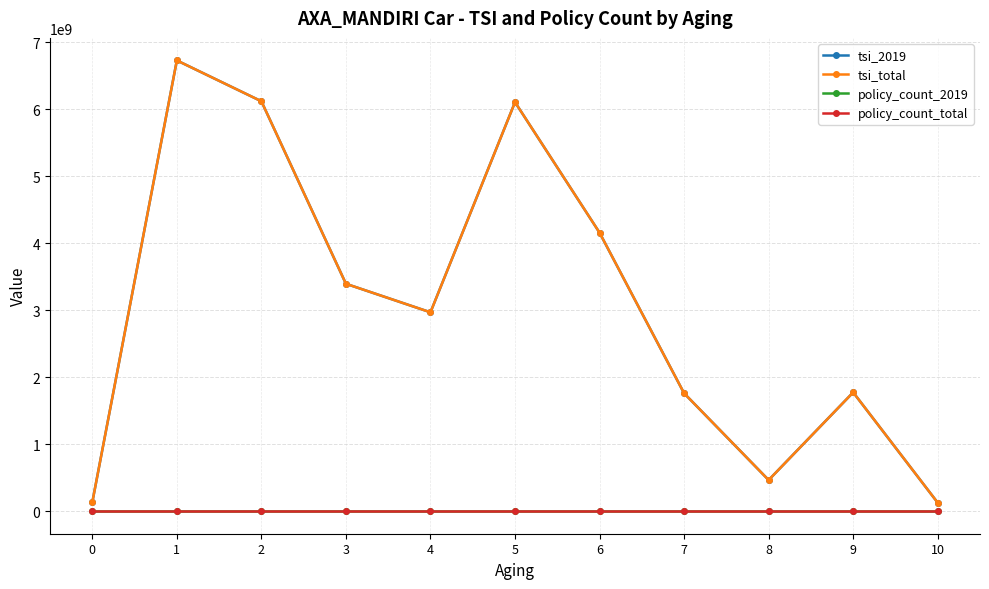

Reading right to left, list all the values displayed in this chart.

tsi_2019: 10=126000000.0	9=1773890107.1	8=465082500.0	7=1760433564.2	6=4158040107.1	5=6106550107.1	4=2969255170.8	3=3395120107.1	2=6120091232.5	1=6729802657.1	0=132430000.0
tsi_total: 10=126000000.0	9=1773890107.1	8=465082500.0	7=1760433564.2	6=4158040107.1	5=6106550107.1	4=2969255170.8	3=3395120107.1	2=6120091232.5	1=6729802657.1	0=132430000.0
policy_count_2019: 10=1.0	9=10.0	8=4.0	7=15.0	6=29.0	5=34.0	4=20.0	3=18.0	2=26.0	1=28.0	0=1.0
policy_count_total: 10=1.0	9=10.0	8=4.0	7=15.0	6=29.0	5=34.0	4=20.0	3=18.0	2=26.0	1=28.0	0=1.0